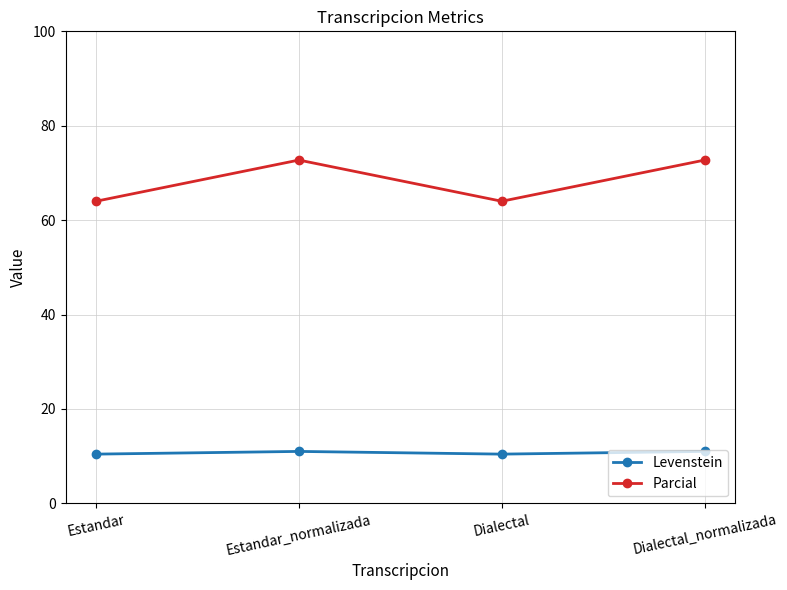

What is the value of the Levenstein point at the 1st from the left?

10.4